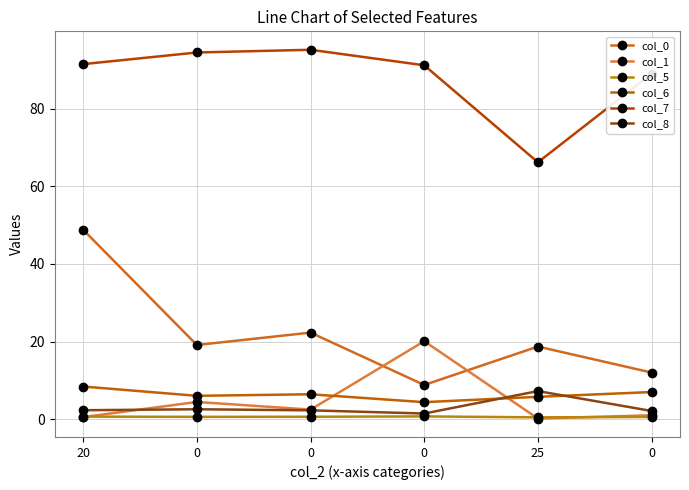

How many lines are shown in the chart?

6